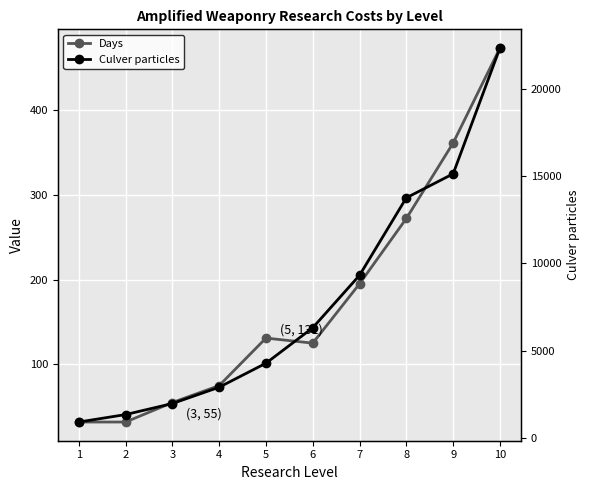

What are all the series names shown in the legend?

Days, Culver particles